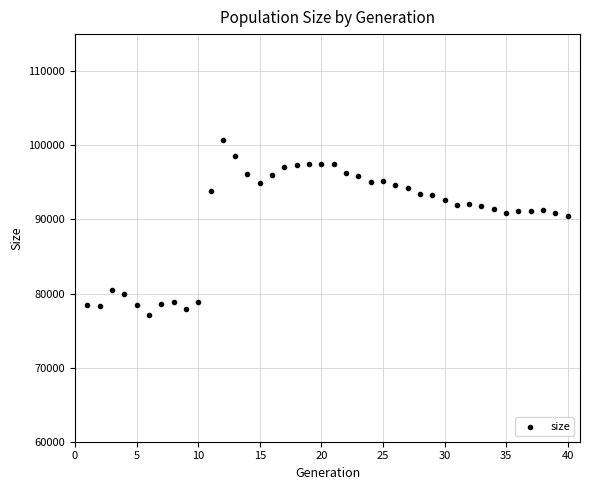

What is the range of X values (max minus min)?

39